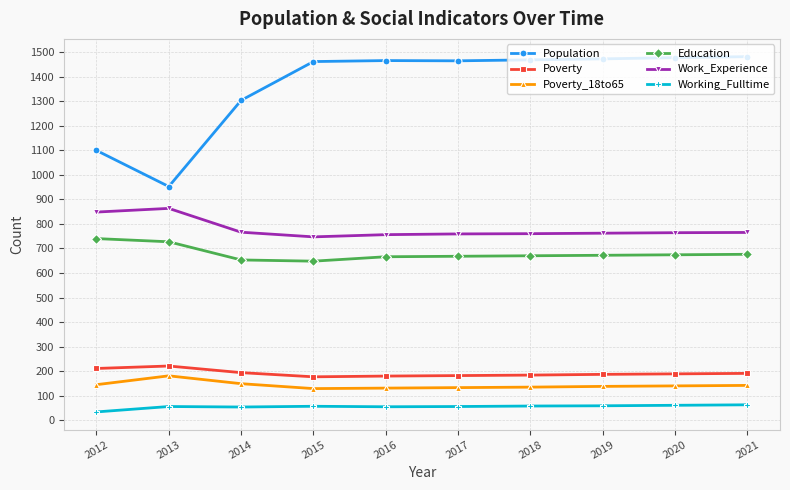

What is the value of the Poverty_18to65 point at the 10th from the left?

142